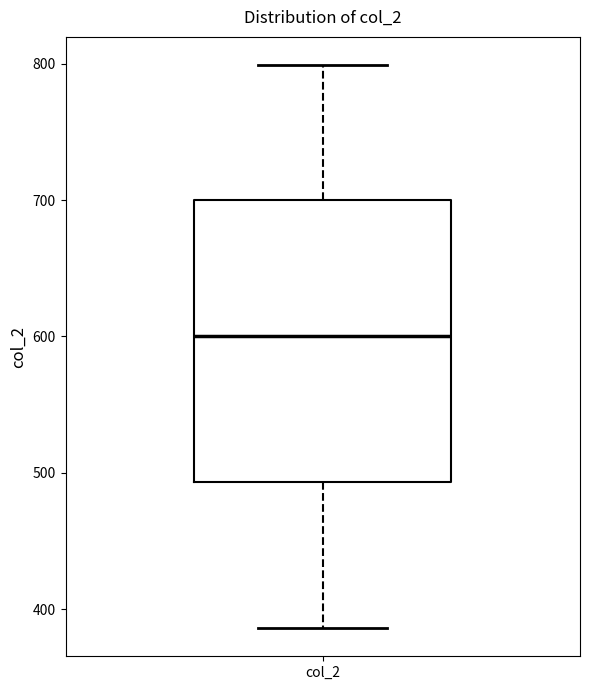

Where does the median line of the box for col_2 sit on the y-axis? The values are not printed on the chart, so give them approximately, as read against the axis.

600